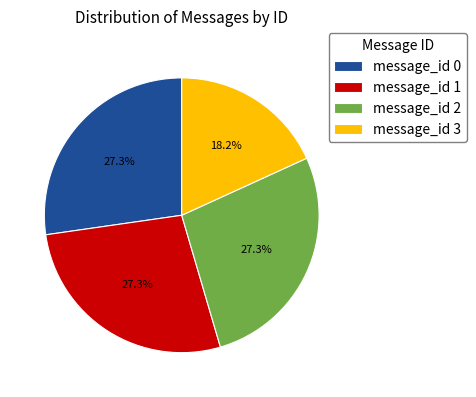

Which slice is the smallest?

message_id 3